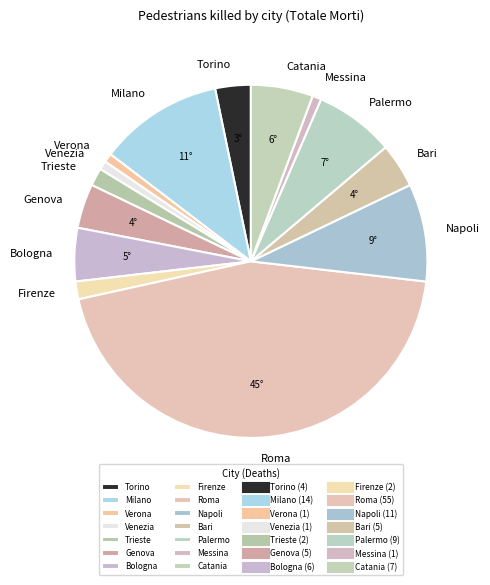

Does any single category account for the majority?

No